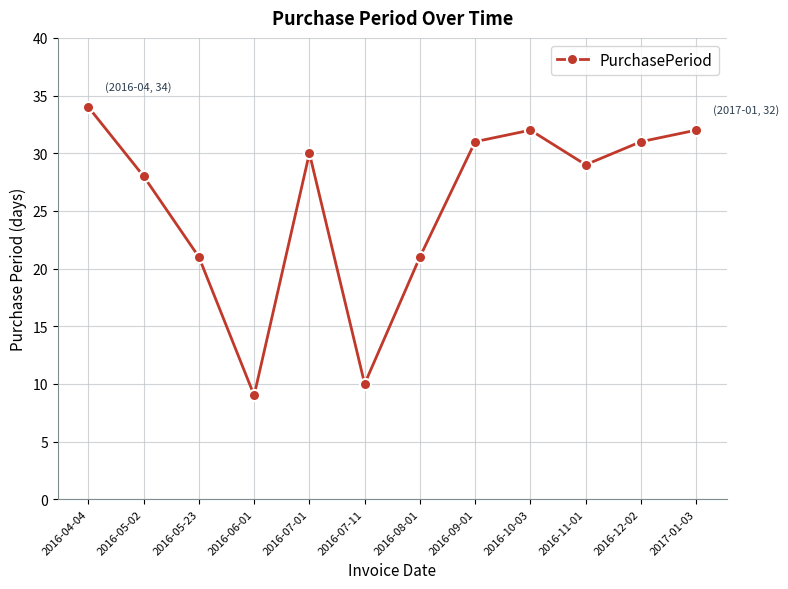

How many distinct data groups are displayed?

1